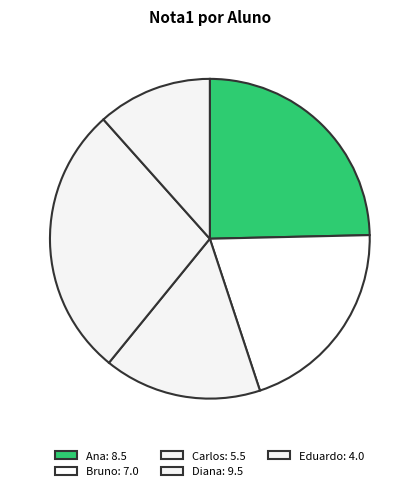

Count the number of slices in the pie.

5